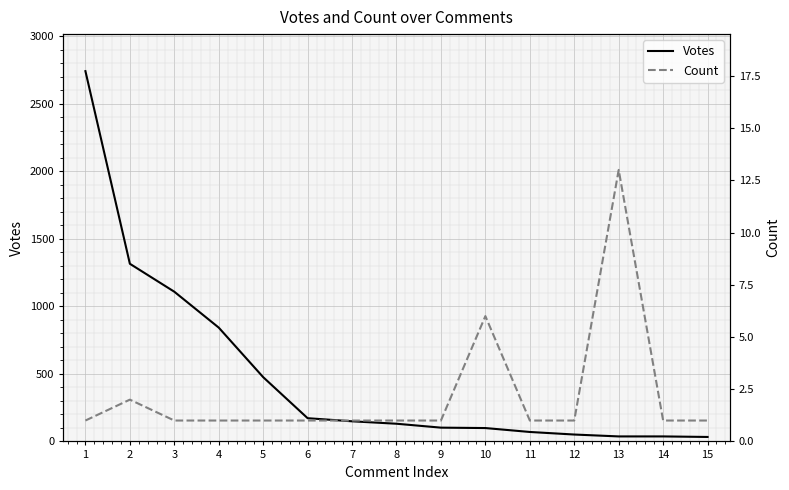

Reading right to left, what are all the values shown in this chart?

Votes: 15=33	14=37	13=37	12=51	11=70	10=99	9=102	8=131	7=149	6=172	5=476	4=843	3=1109	2=1316	1=2743
Count: 15=1	14=1	13=13	12=1	11=1	10=6	9=1	8=1	7=1	6=1	5=1	4=1	3=1	2=2	1=1